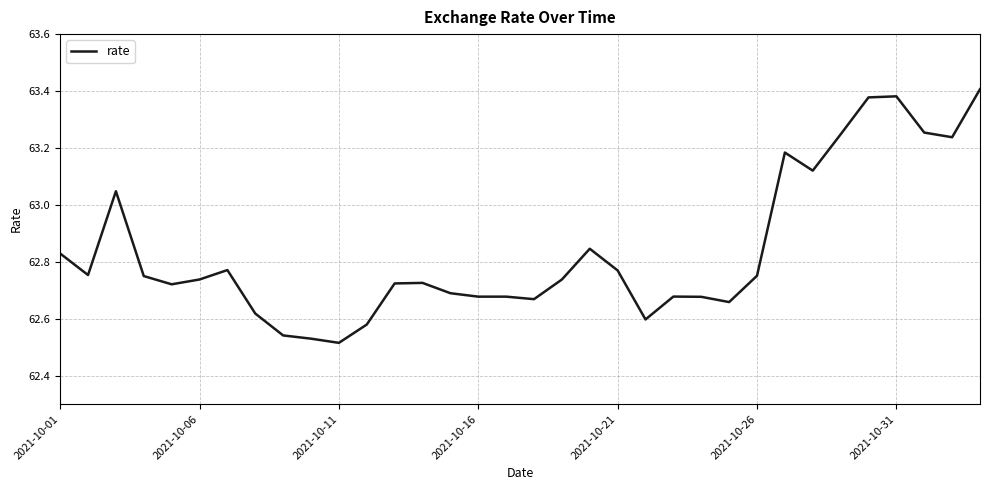

What is the difference between the maximum and minimum values?

0.9